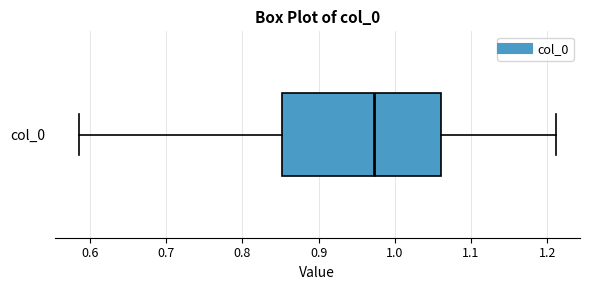

Read this box plot against the x-axis: the position of the median line, the range covered by the box, and the ends of both whiskers. The values are not printed on the chart, so give them approximately, as read against the axis.

median 0.97, box 0.85 to 1.06, whiskers 0.58 to 1.21